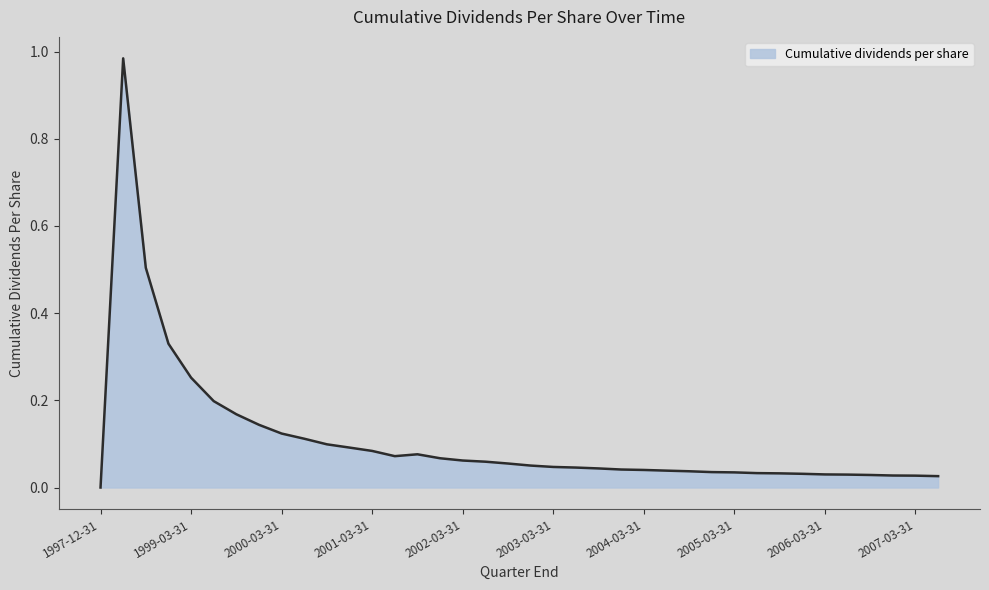

What is the sum of all values?

4.2